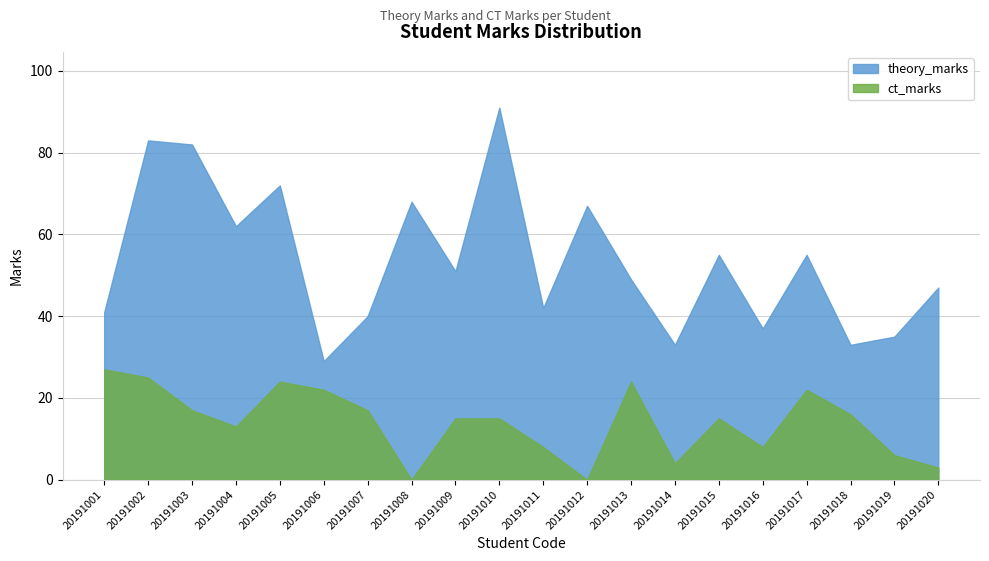

At which label does ct_marks first exceed 15?

20191001